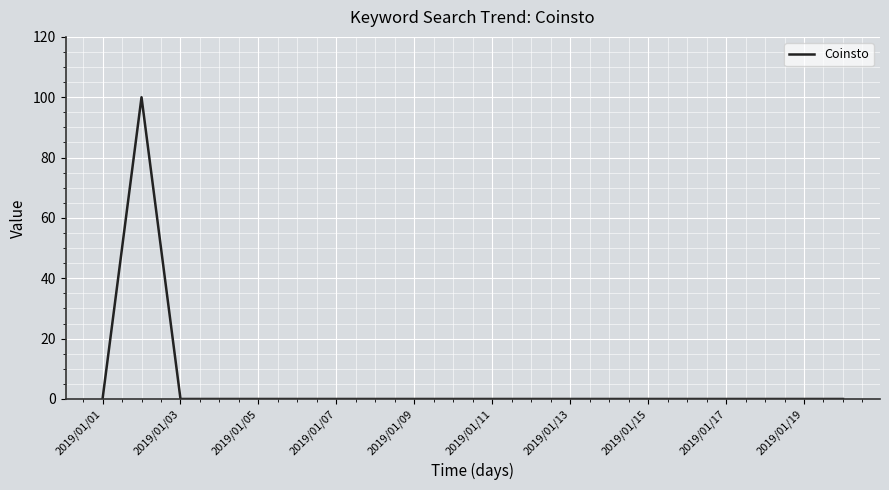

What is the difference between the maximum and minimum values?

100